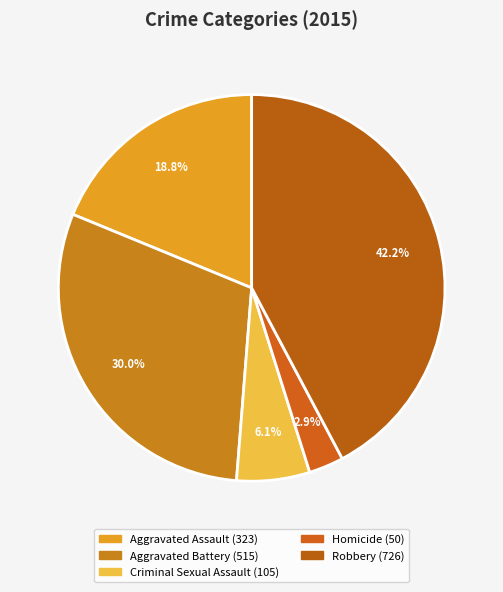

Rank the categories by value from lowest to highest.

Homicide, Criminal Sexual Assault, Aggravated Assault, Aggravated Battery, Robbery